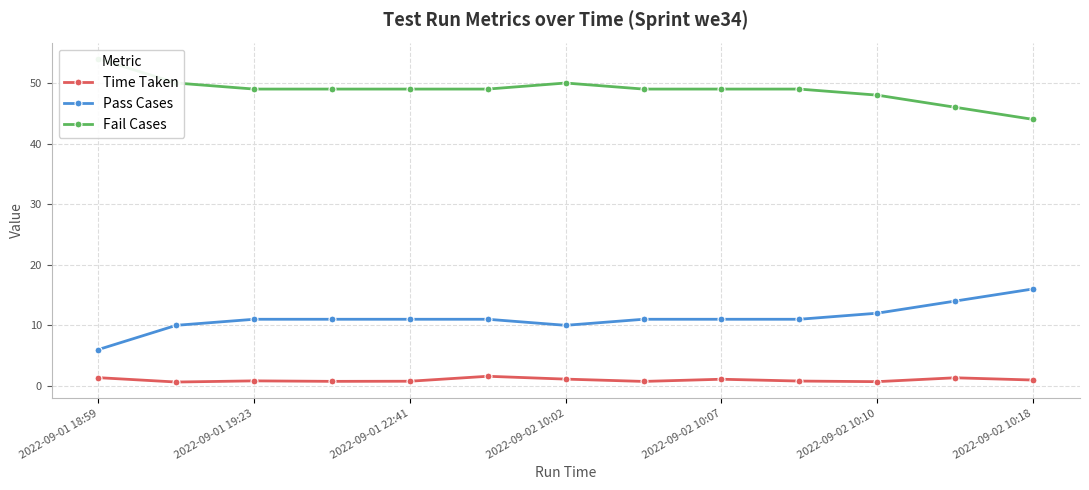

True or false: Pass Cases and Time Taken cross at least once.

False